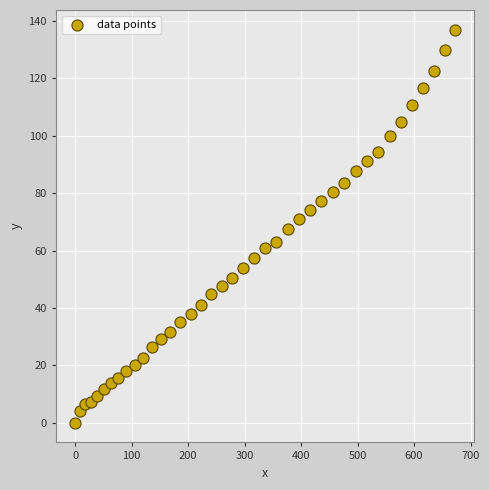

What is the range of X values (max minus min)?

673.2